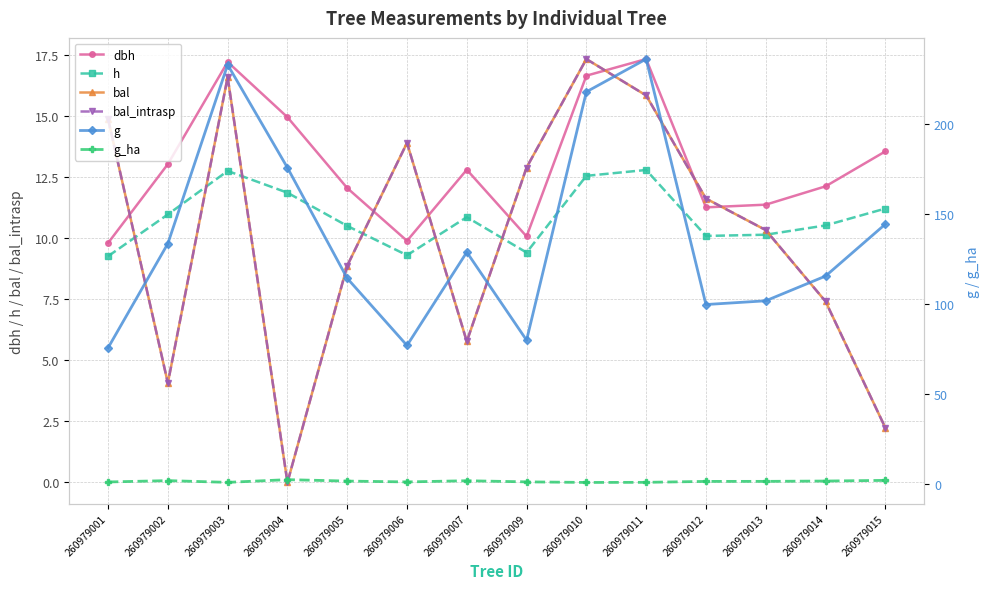

What are all the series names shown in the legend?

dbh, h, bal, bal_intrasp, g, g_ha